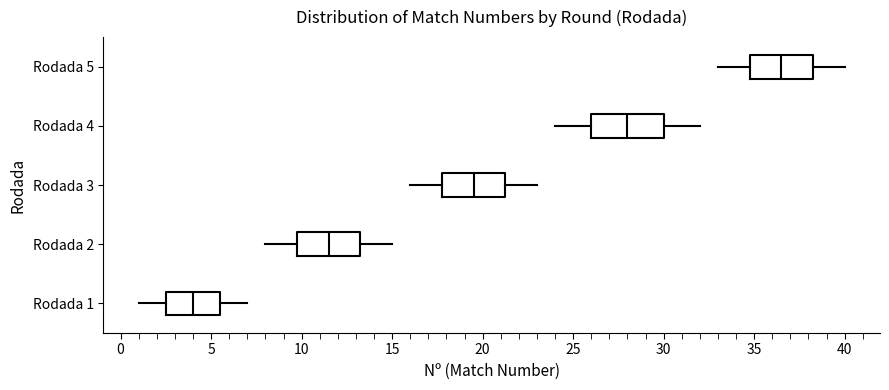

Comparing the boxes themselves (not the whiskers), which one is the widest?

Rodada 4